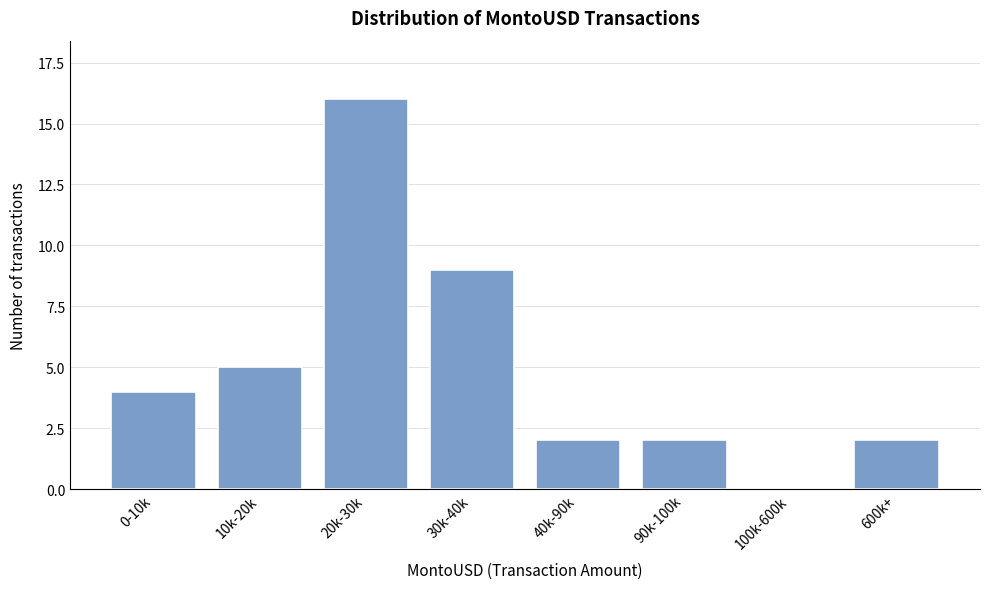

Reading left to right, what are all the values shown in this chart?

0-10k=4	10k-20k=5	20k-30k=16	30k-40k=9	40k-90k=2	90k-100k=2	100k-600k=0	600k+=2